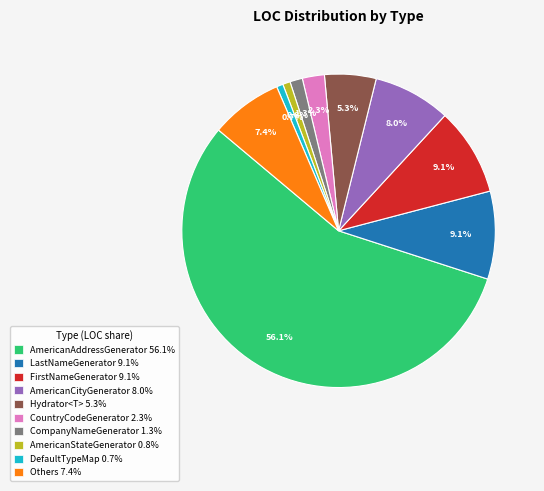

What percentage do CountryCodeGenerator 2.3% and CompanyNameGenerator 1.3% together represent?

3.6%